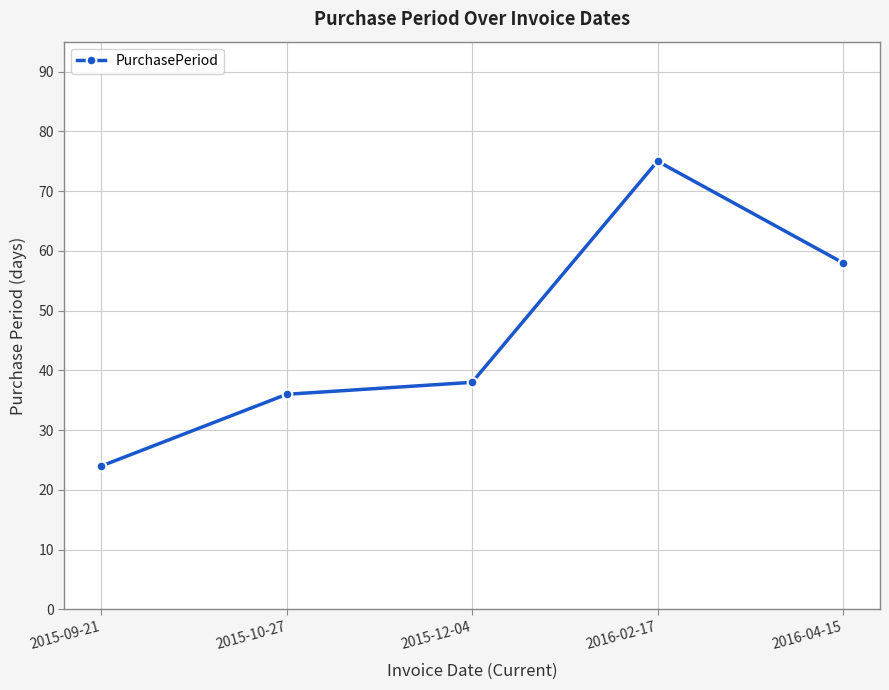

At which label is the value closest to 49?

2016-04-15